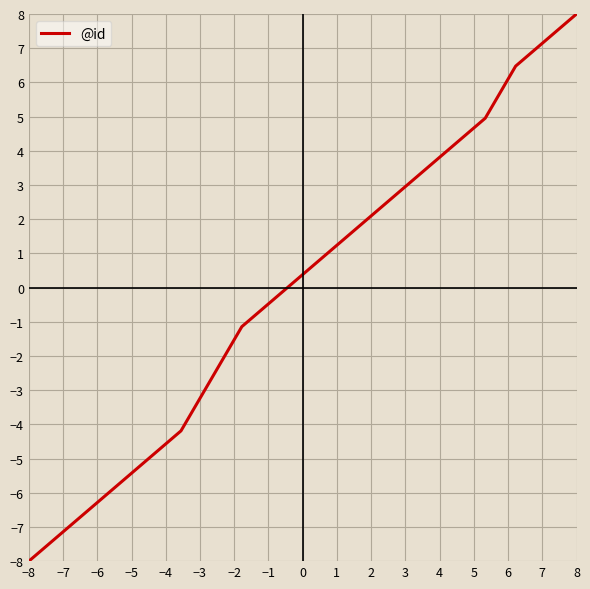

What is the smallest value displayed?

-8.0